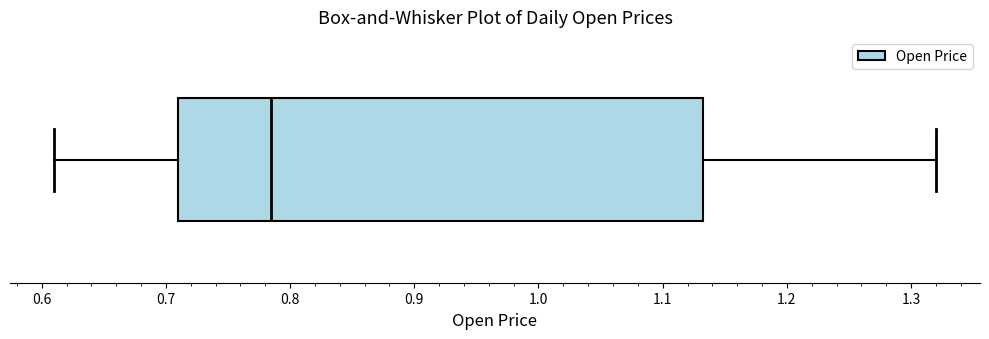

Transcribe this box plot: give where the median line is, the range the box spans, and where the two whiskers end, as read against the x-axis. The values are not printed on the chart, so give them approximately, as read against the axis.

median 0.79, box 0.71 to 1.13, whiskers 0.61 to 1.32